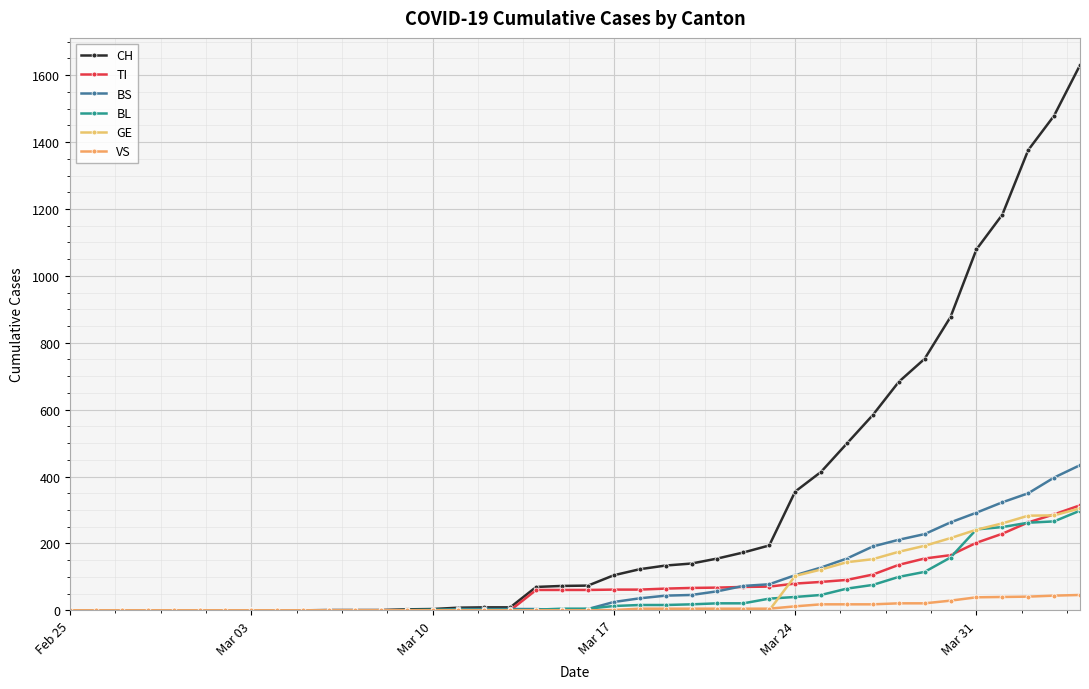

Which series has the widest spread of values?

CH